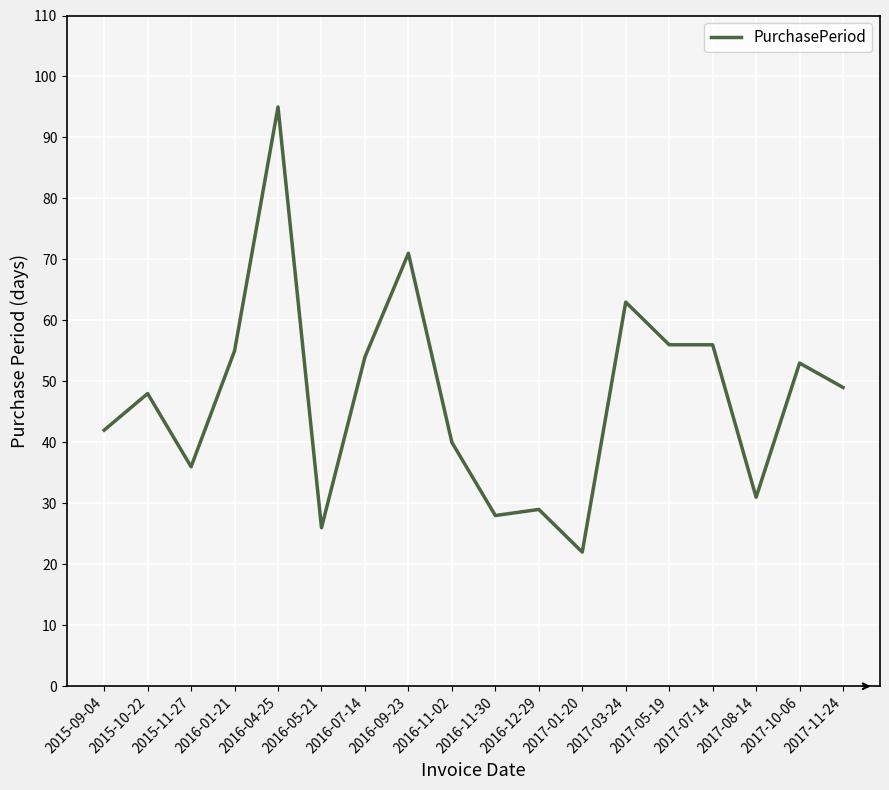

At which category does the chart reach its peak across all series?

2016-04-25